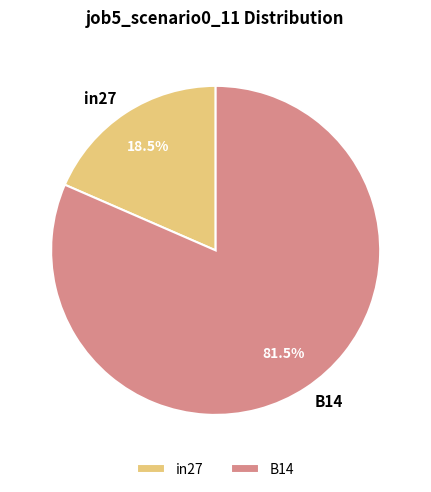

Which has a higher value, in27 or B14?

B14